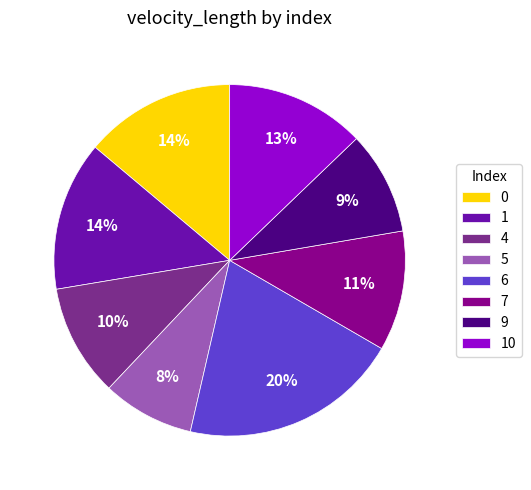

To the nearest percent, what is the combined percentage of 5 and 7?

19%